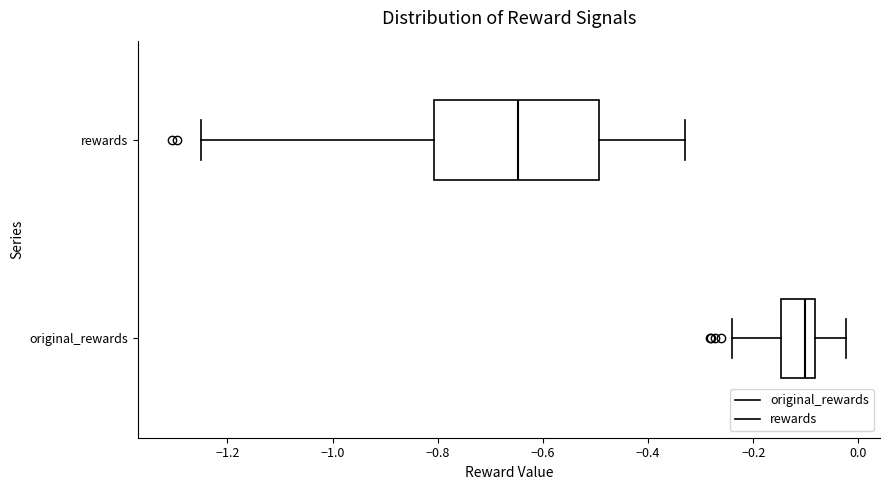

Which box's median line is the furthest to the left?

rewards